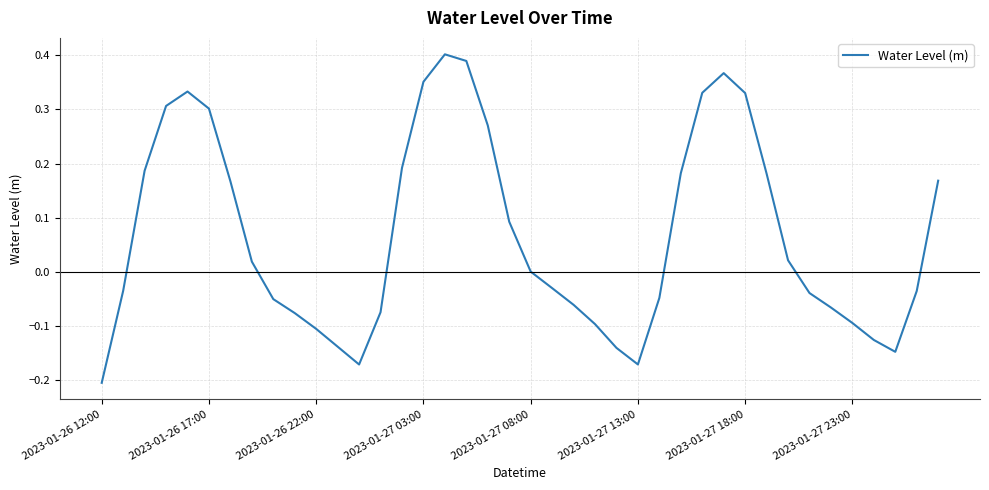

What is the difference between the maximum and minimum values?

0.6